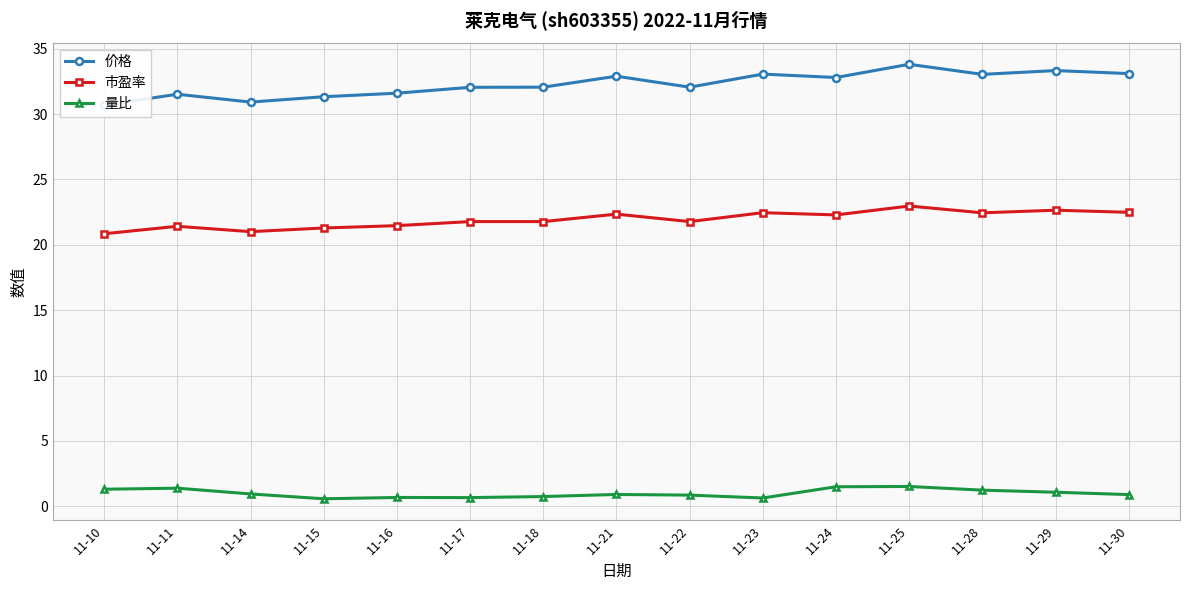

True or false: 市盈率 and 价格 intersect in this chart.

False